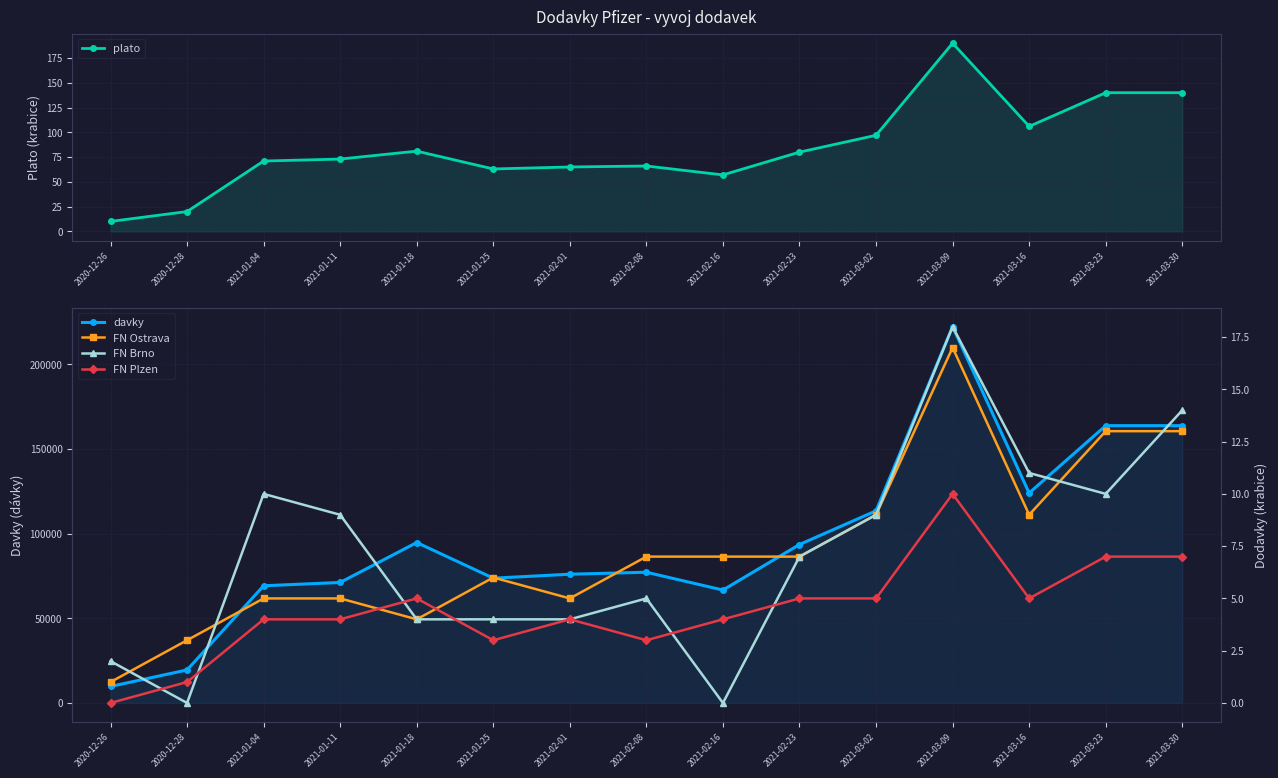

At which label does FN Ostrava first exceed 7?

2021-03-02